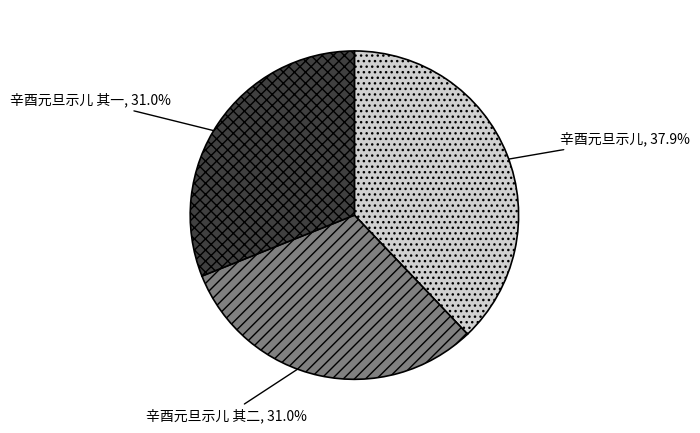

Combined, what portion of the pie is 辛酉元旦示儿 其一, 31.0% and 辛酉元旦示儿 其二, 31.0%?

62.1%